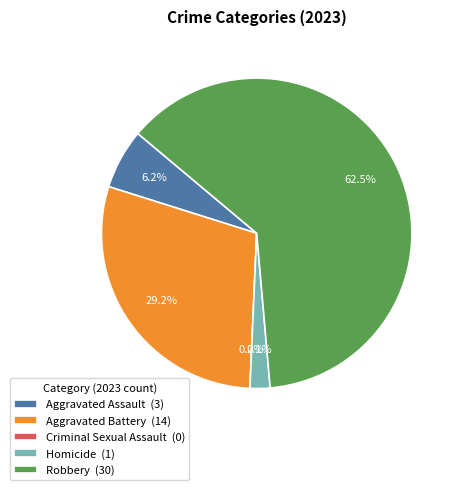

The Aggravated Battery slice represents 29% of the pie. True or false?

True